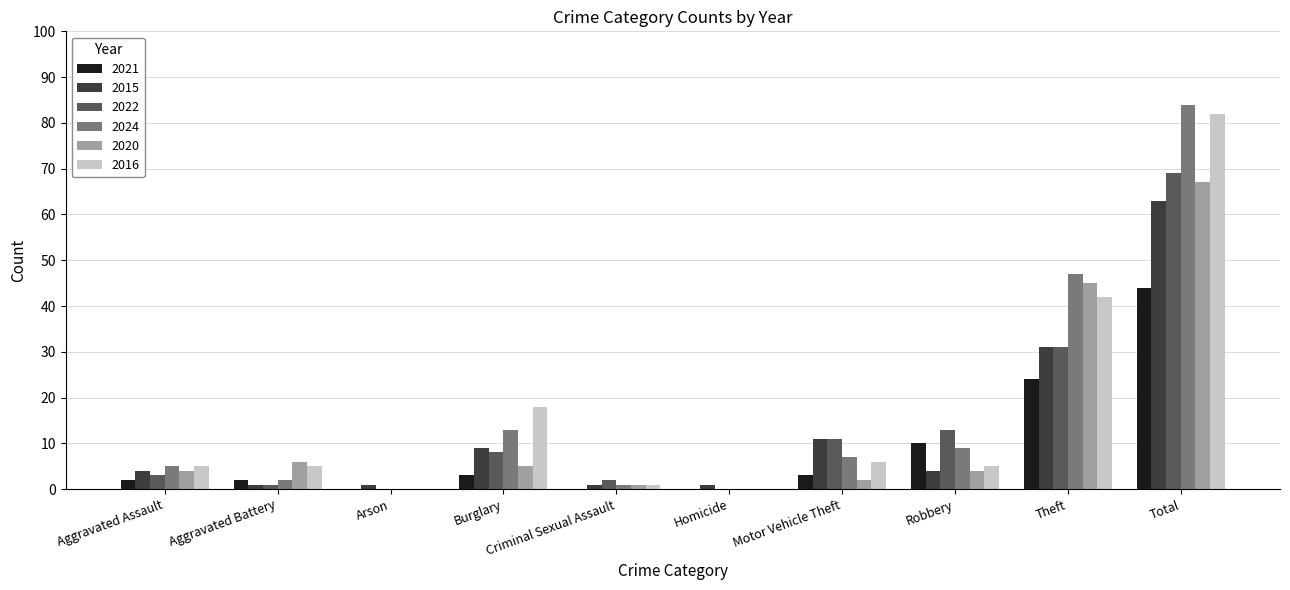

What is the approximate value of 2021 at Motor Vehicle Theft?

3